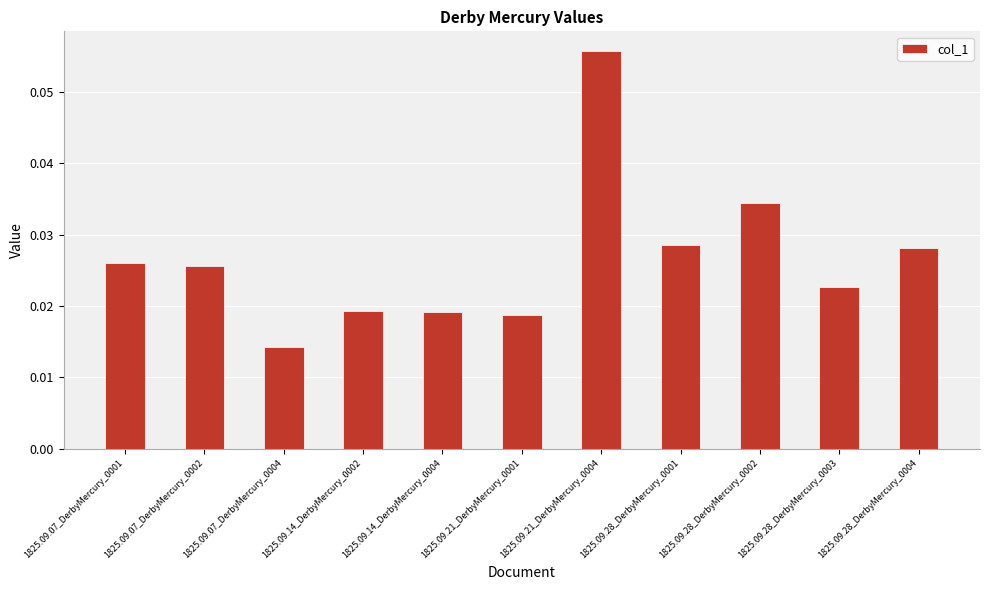

What position from the right is 1825.09.14_DerbyMercury_0004?

7